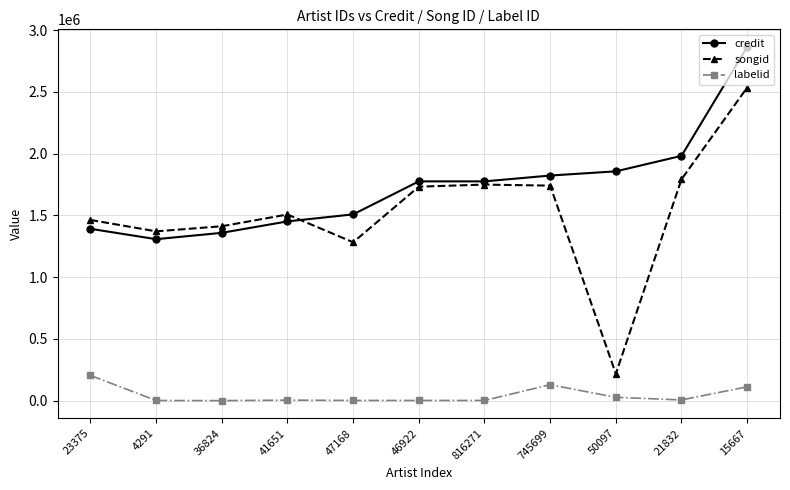

What value does the labelid series have at 50097, to the nearest 10?

27220